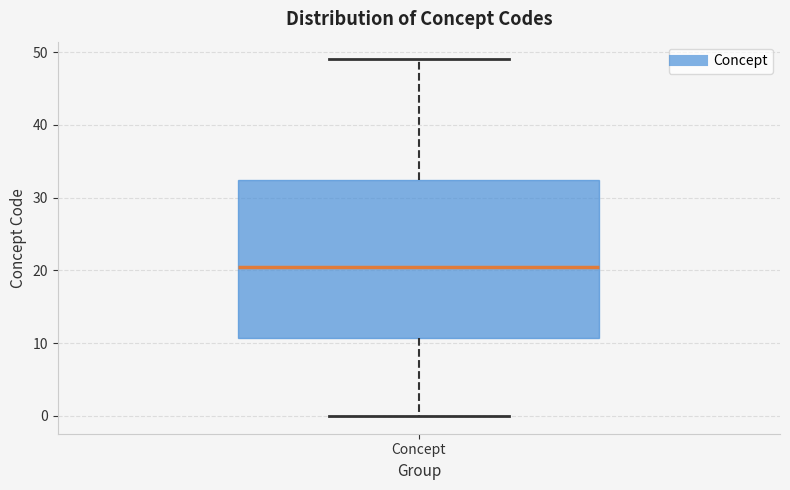

Transcribe this box plot: give where the median line is, the range the box spans, and where the two whiskers end, as read against the y-axis. The values are not printed on the chart, so give them approximately, as read against the axis.

median 21, box 11 to 33, whiskers 0 to 49